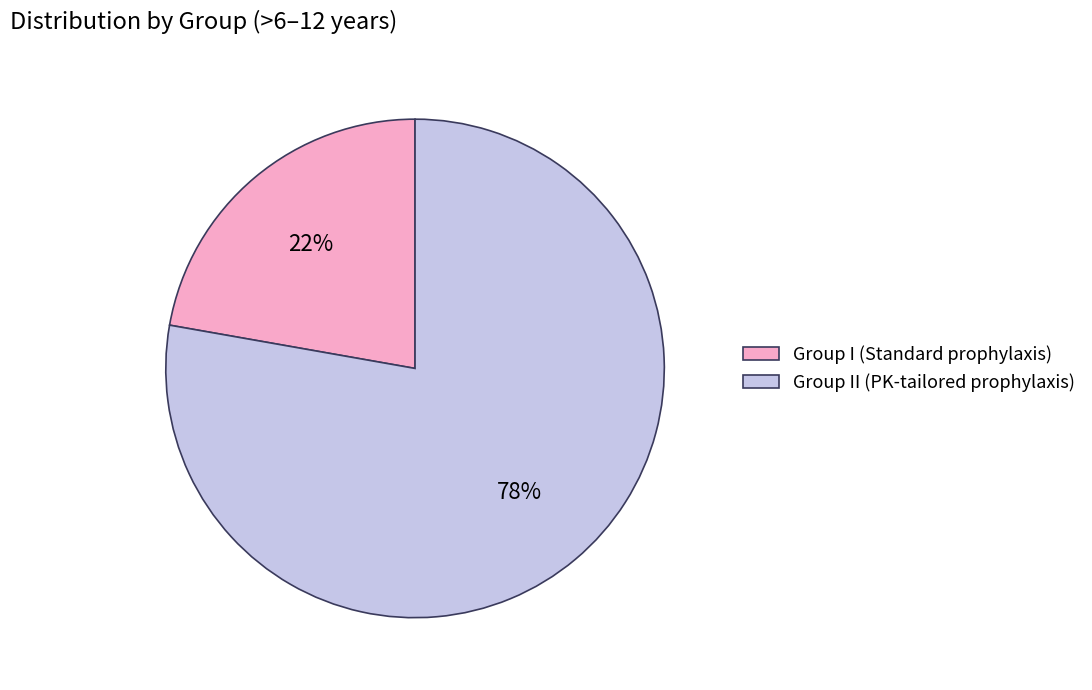

To the nearest percent, what is the combined percentage of Group II (PK-tailored prophylaxis) and Group I (Standard prophylaxis)?

100%